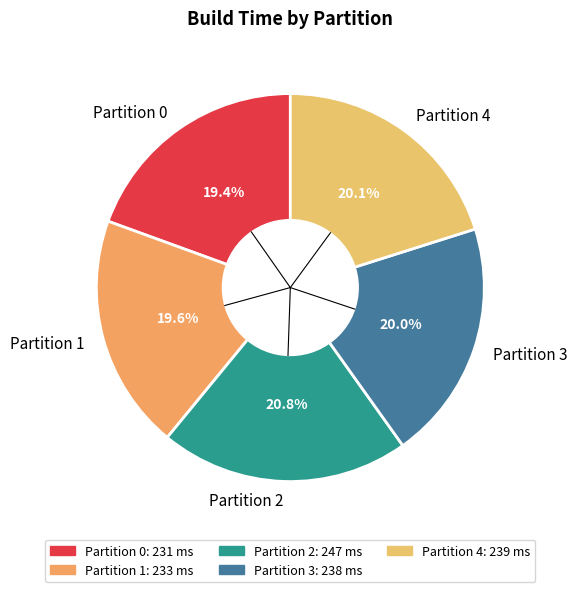

To the nearest percent, what is the average slice percentage?

20%